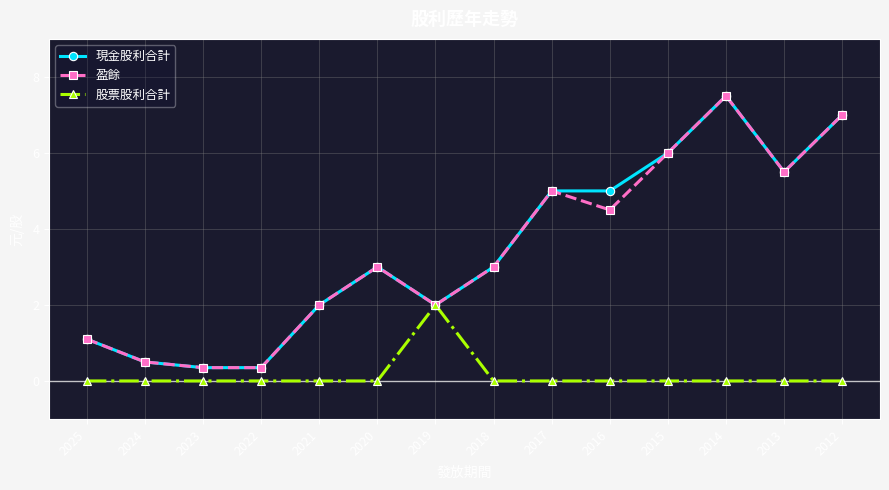

At how many categories does at least one series exceed 4?

6